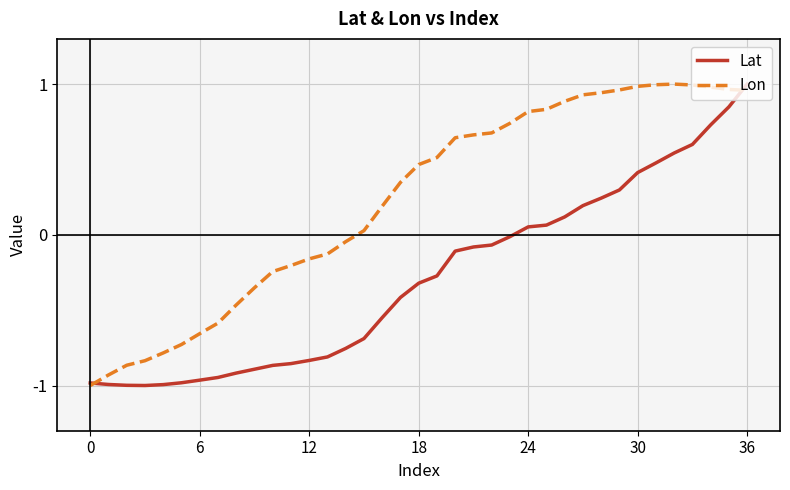

Which series has the largest total across all categories?

Lon